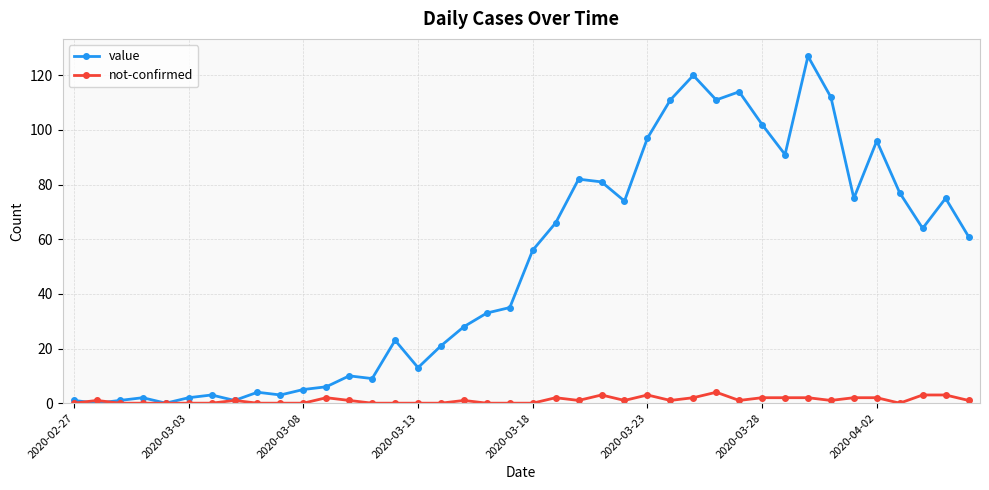

After their last crossing, which series has the higher values: not-confirmed or value?

value